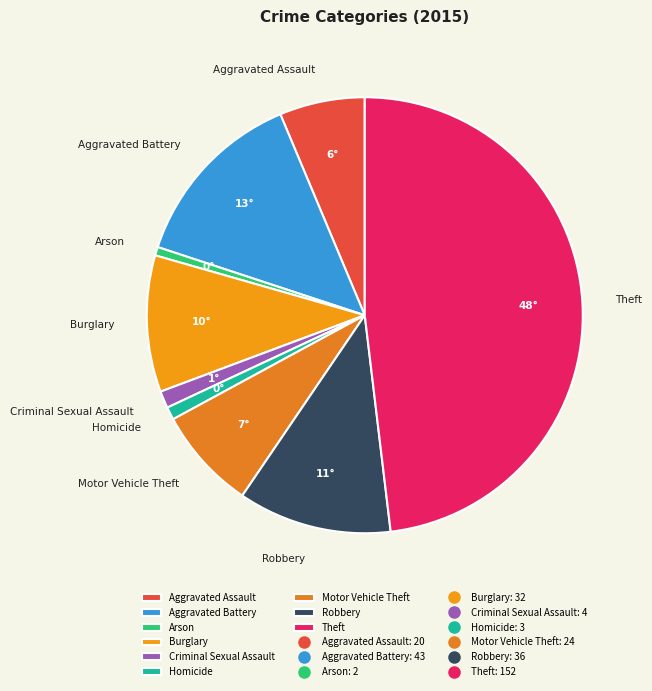

Combined, do Aggravated Battery and Aggravated Assault account for over 50%?

No